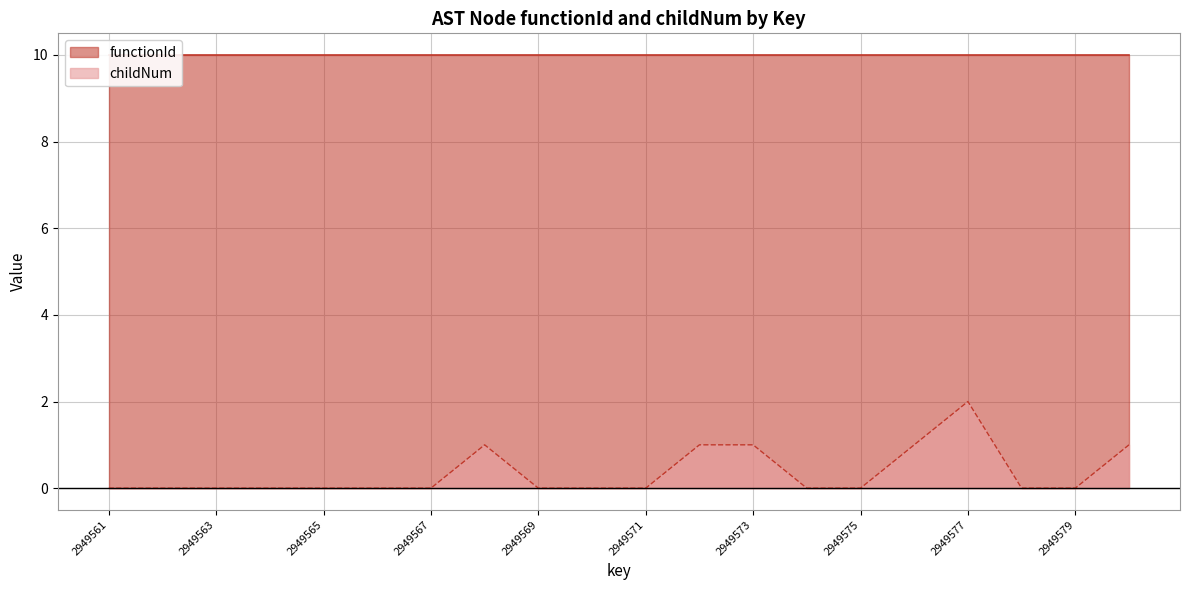

Does the chart have visible grid lines?

Yes